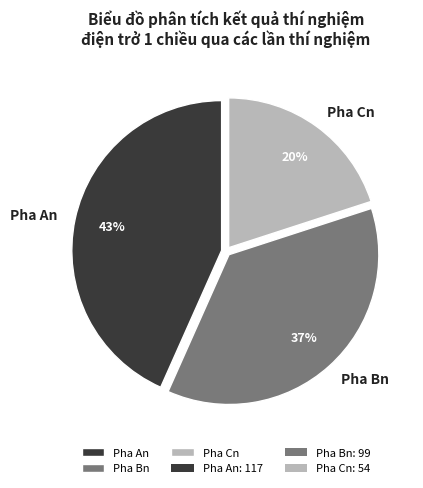

To the nearest percent, what portion does Pha Cn represent?

20%